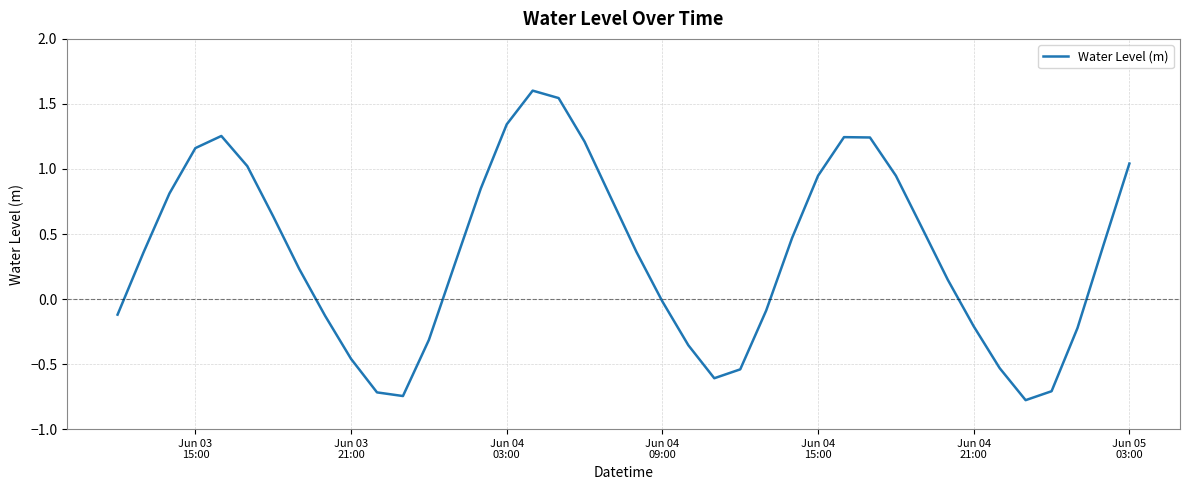

What is the minimum value shown in the chart?

-0.8